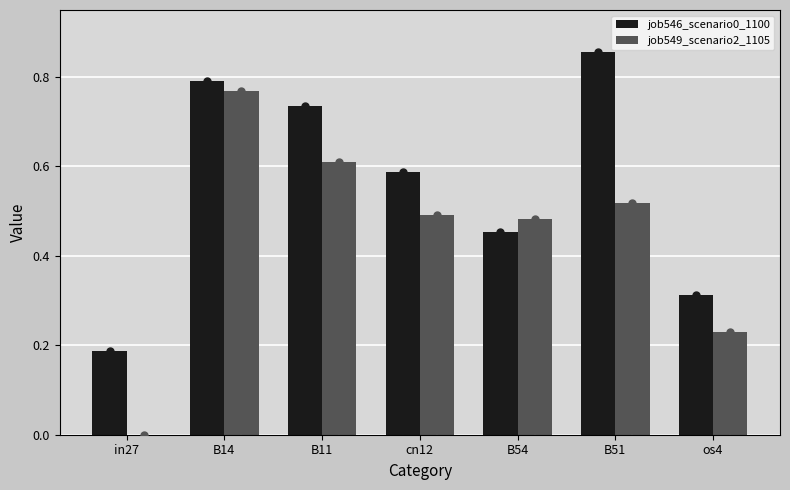

What is the sum of the job546_scenario0_1100 values at B54 and B11?

1.2